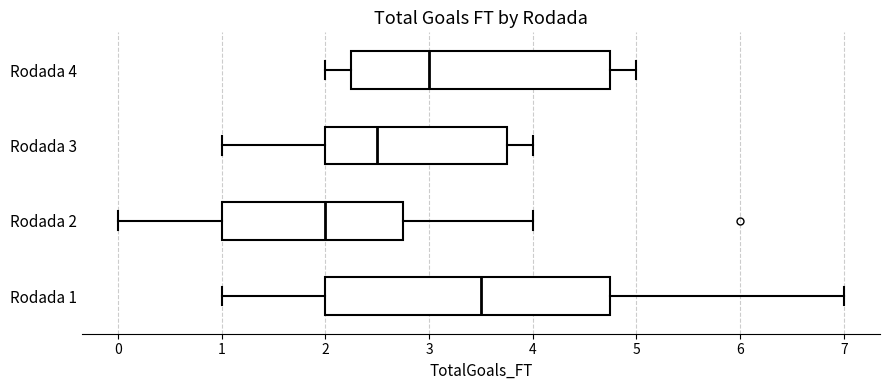

Reading bottom to top, transcribe this box plot: for each box, give where its median line is, the range the box spans, and where its two whiskers end, as read against the x-axis. The values are not printed on the chart, so give them approximately, as read against the axis.

Rodada 1: median 3.5, box 2.0 to 4.8, whiskers 1.0 to 7.0
Rodada 2: median 2.0, box 1.0 to 2.8, whiskers 0.0 to 4.0
Rodada 3: median 2.5, box 2.0 to 3.8, whiskers 1.0 to 4.0
Rodada 4: median 3.0, box 2.3 to 4.8, whiskers 2.0 to 5.0